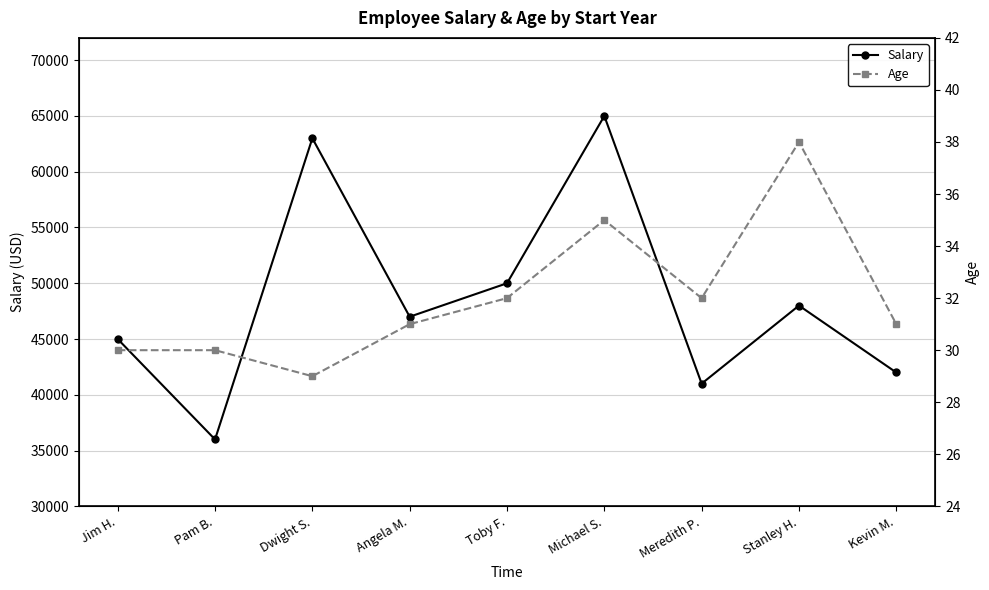

Rank the series by their average value, from lowest to highest.

Age, Salary